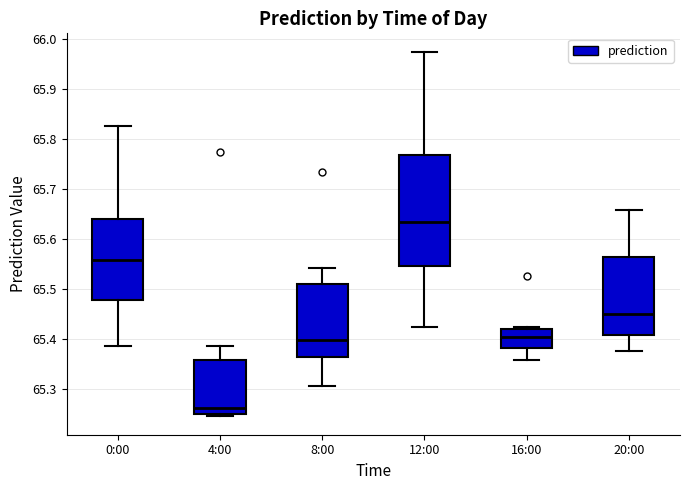

Which box is the tallest, from its lower edge to its upper edge?

12:00